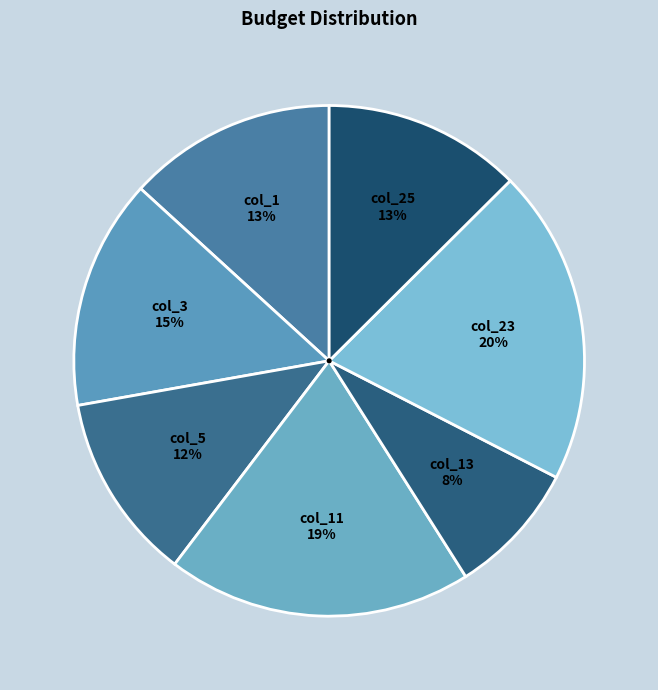

Combined, do col_23 and col_11 account for over 50%?

No